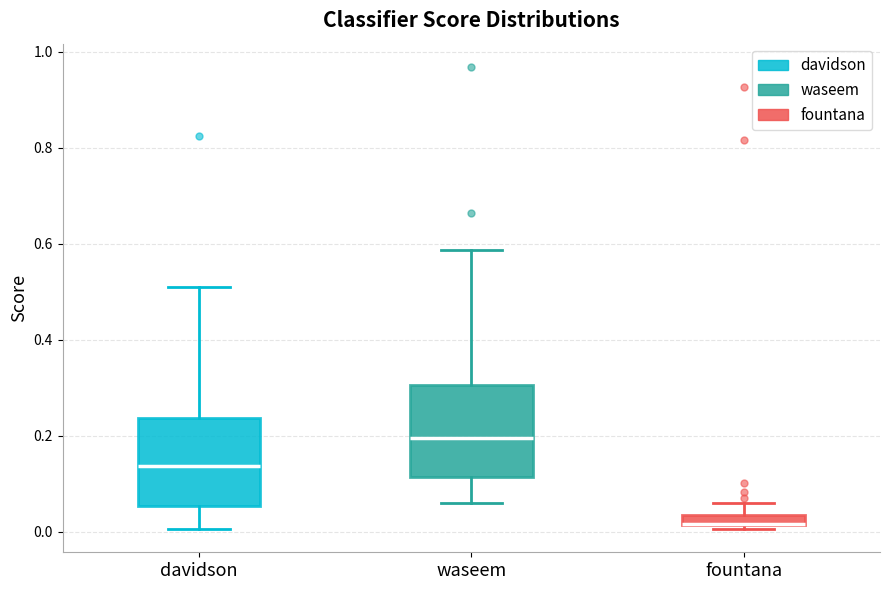

Where is the upper edge of the box for fountana on the y-axis? The values are not printed on the chart, so give them approximately, as read against the axis.

0.04